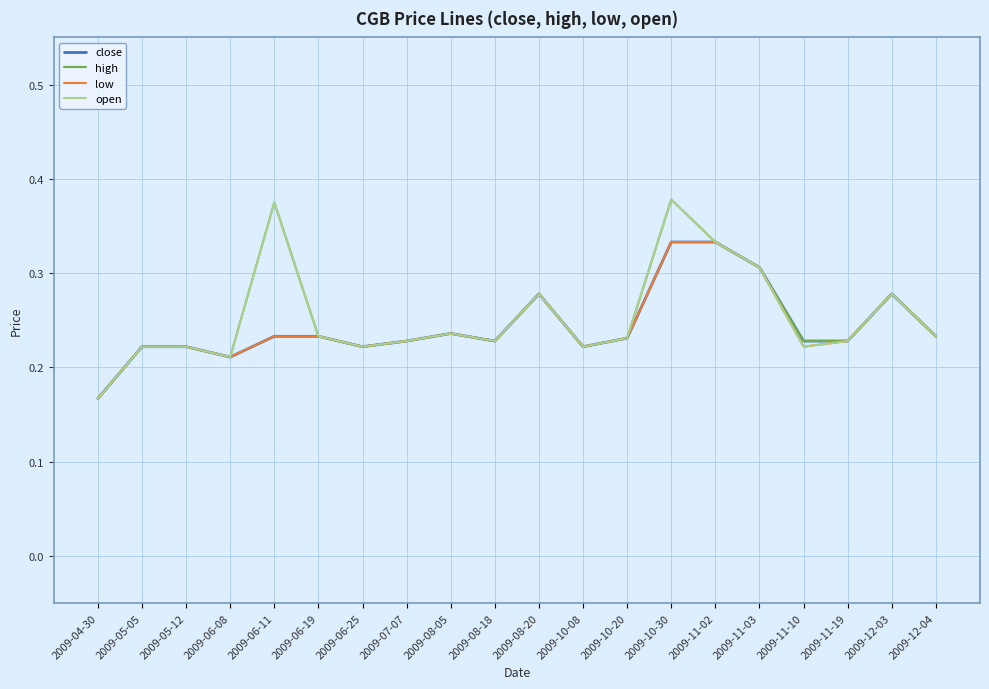

At which label is close closest to 0?

2009-04-30